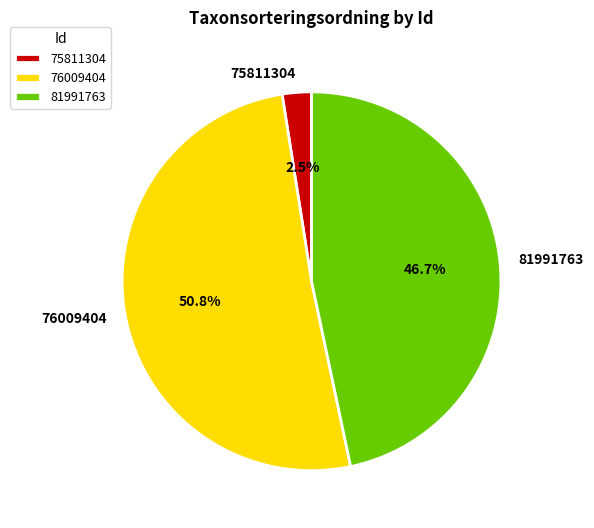

How many segments does this pie chart have?

3